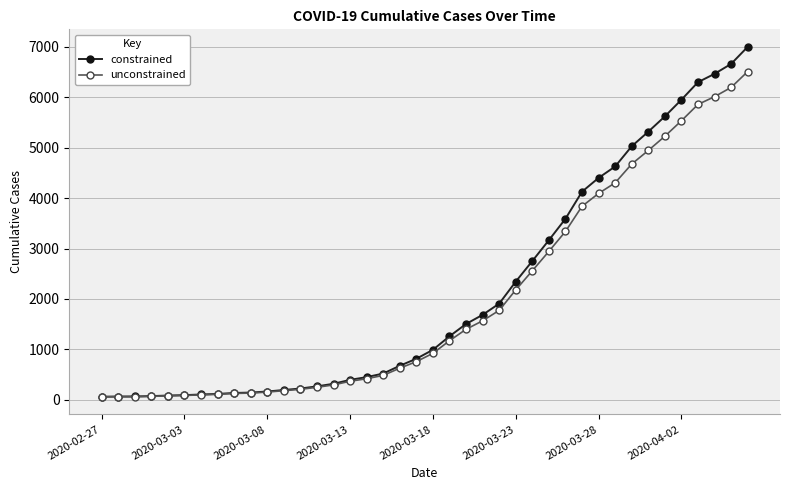

What is the value of the constrained point at the 30th from the left?

4125.0